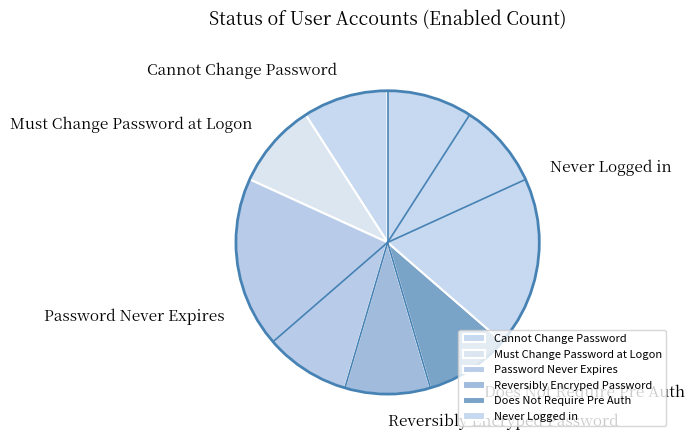

Is there a majority slice in this chart?

No